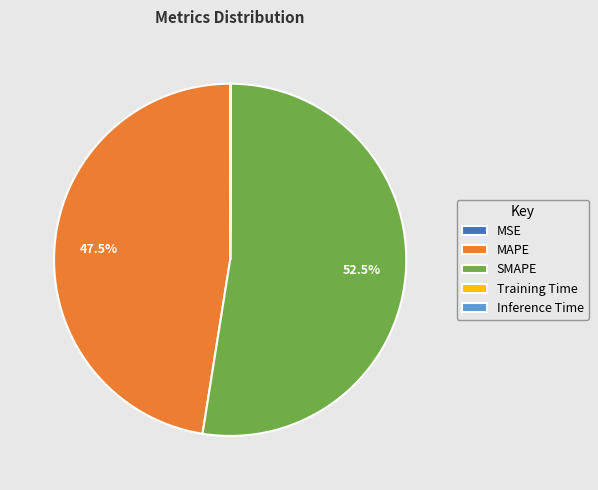

What is the largest slice in the pie chart?

SMAPE